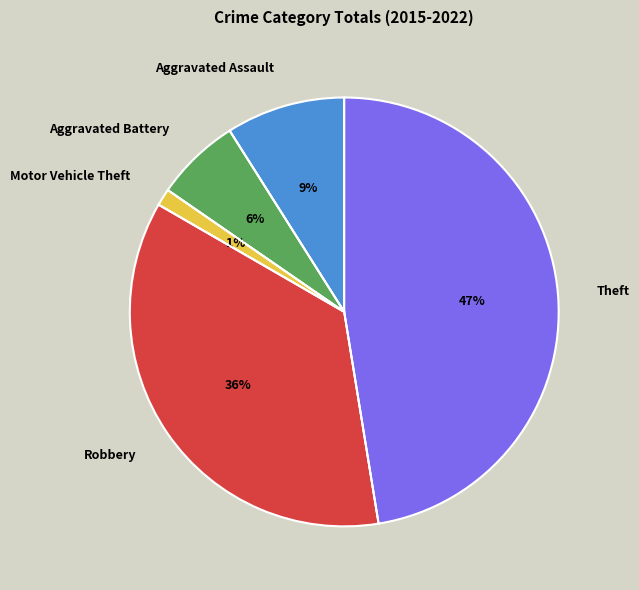

How many segments does this pie chart have?

5